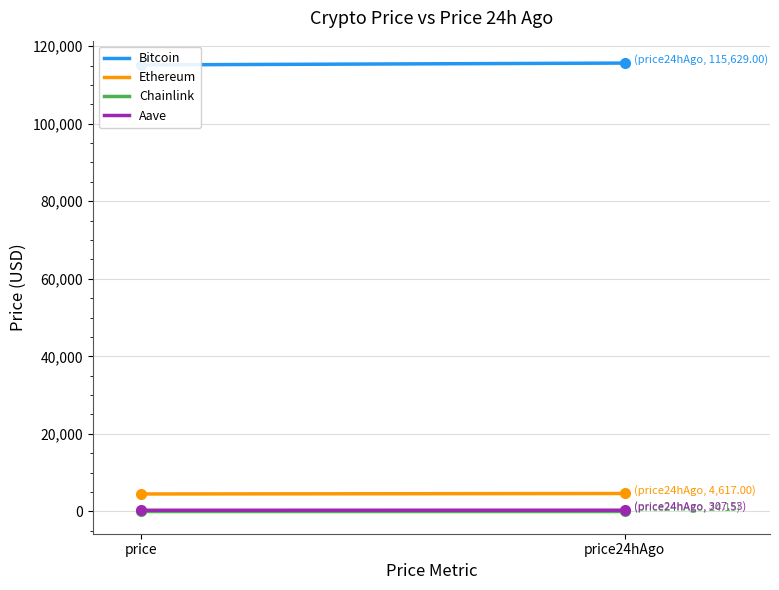

What is the spread (max minus min) of values at price24hAgo?

115604.9